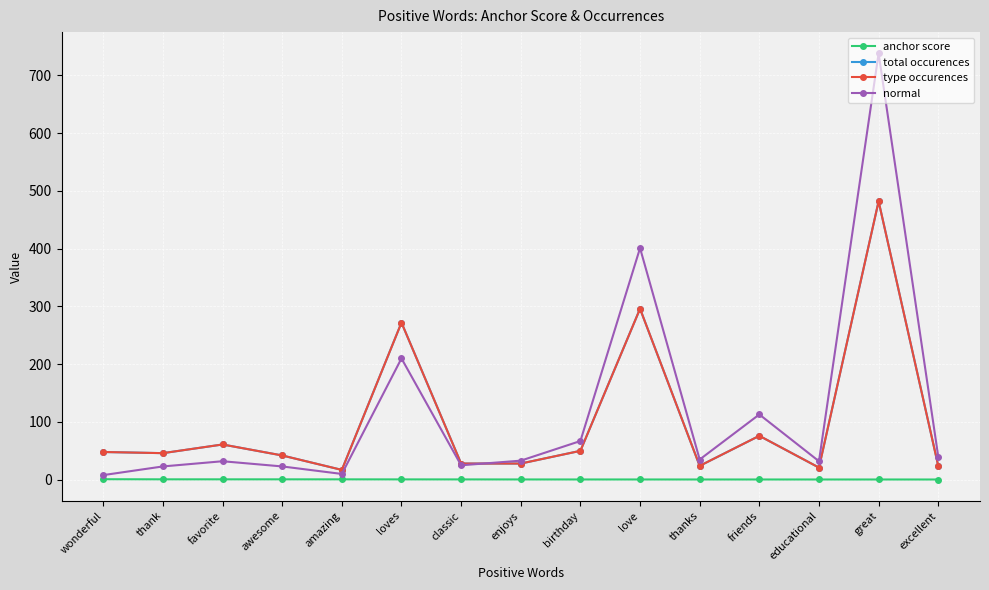

True or false: total occurences and type occurences intersect in this chart.

False